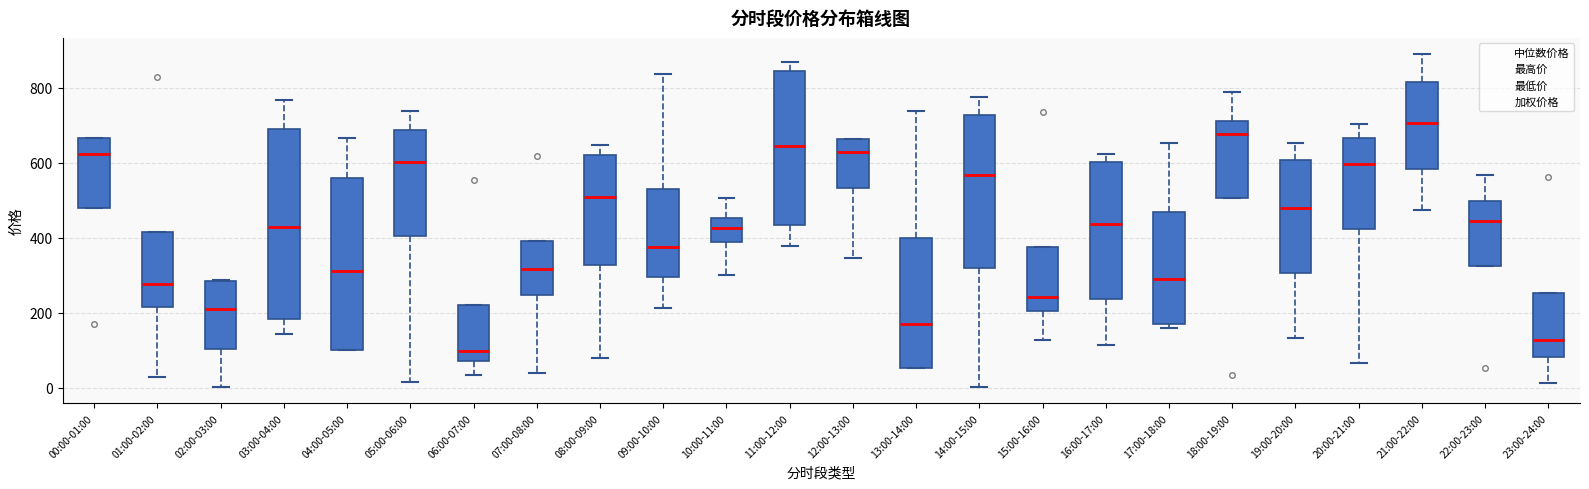

Which box is the tallest, from its lower edge to its upper edge?

03:00-04:00